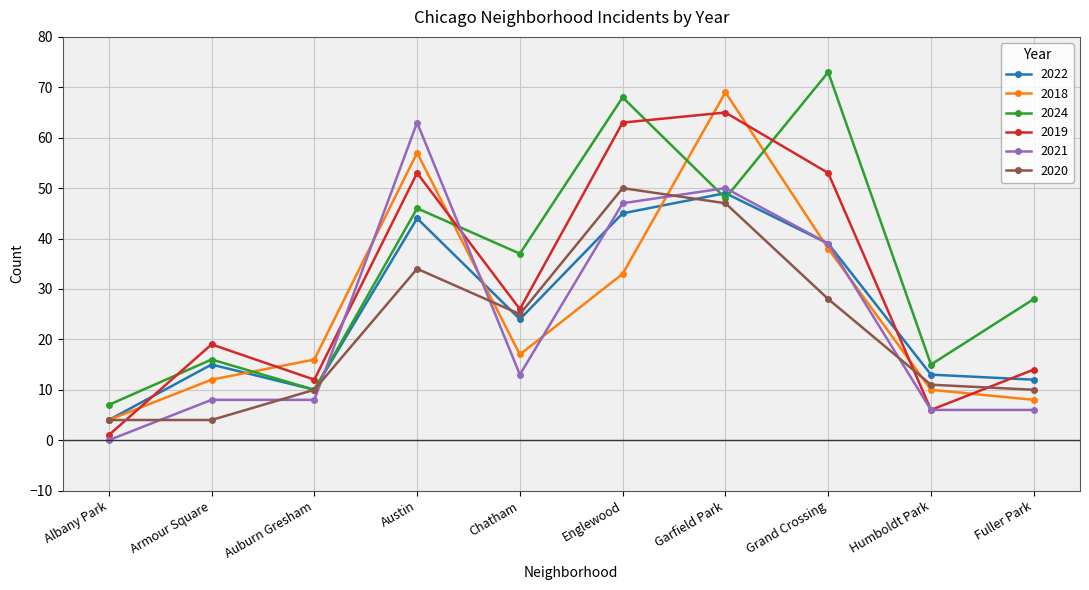

Reading left to right, extract all data points from this chart.

2022: 4	15	10	44	24	45	49	39	13	12
2018: 4	12	16	57	17	33	69	38	10	8
2024: 7	16	10	46	37	68	48	73	15	28
2019: 1	19	12	53	26	63	65	53	6	14
2021: 0	8	8	63	13	47	50	39	6	6
2020: 4	4	10	34	25	50	47	28	11	10